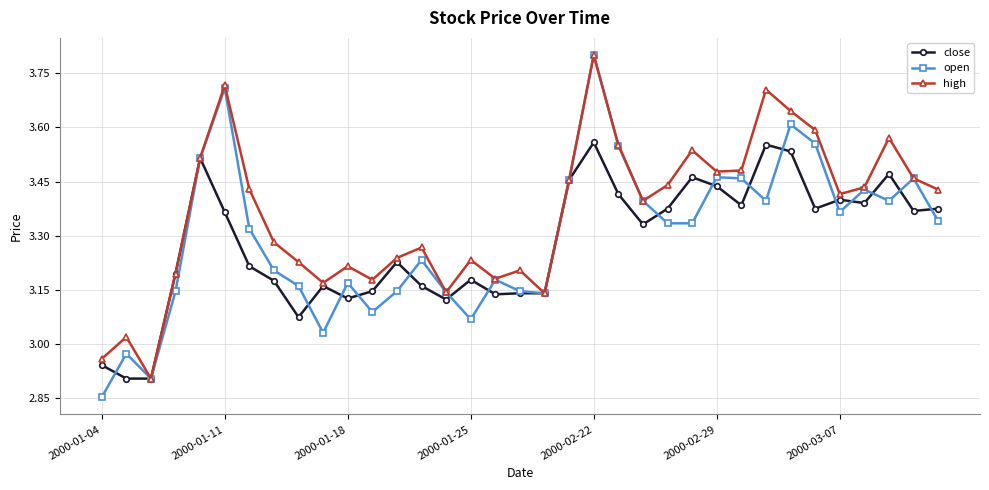

True or false: close has more than 1 interior local peaks.

True